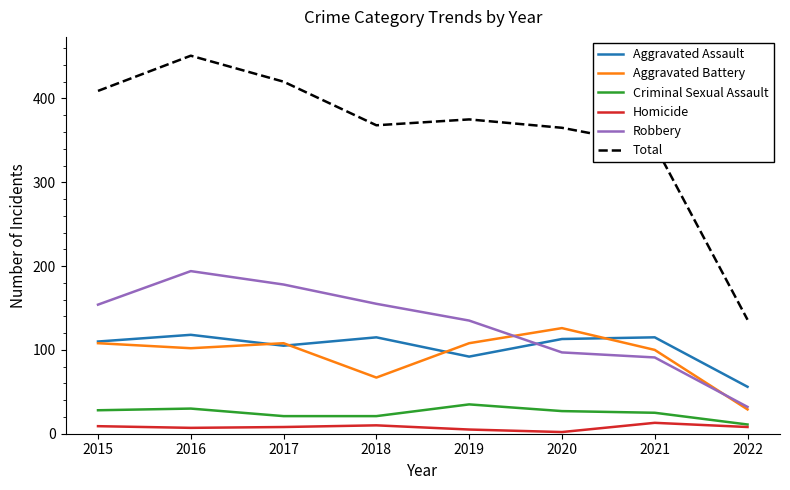

What is the minimum value shown in the chart?

2